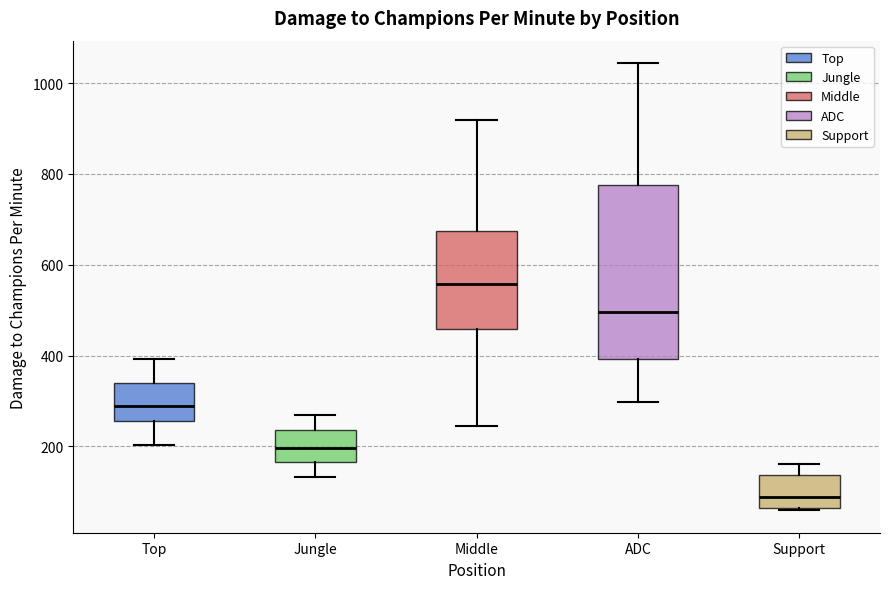

Reading left to right, read every box against the y-axis: the position of its median line, the range the box covers, and the ends of its whiskers. The values are not printed on the chart, so give them approximately, as read against the axis.

Top: median 300, box 260 to 340, whiskers 200 to 400
Jungle: median 200, box 160 to 240, whiskers 140 to 260
Middle: median 560, box 460 to 680, whiskers 240 to 920
ADC: median 500, box 400 to 780, whiskers 300 to 1040
Support: median 80, box 60 to 140, whiskers 60 to 160